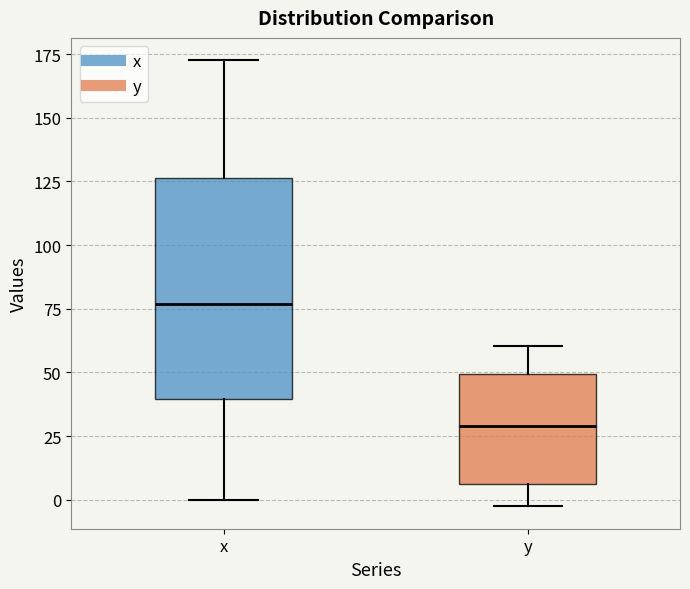

Which box has the lowest median line?

y